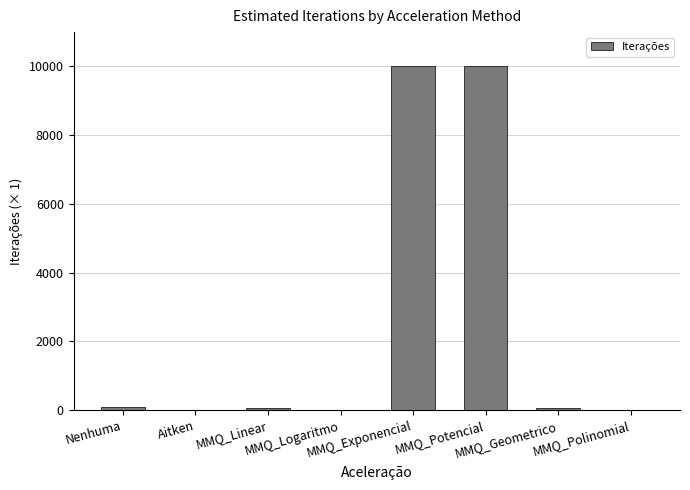

What is the sum of all values?

20246